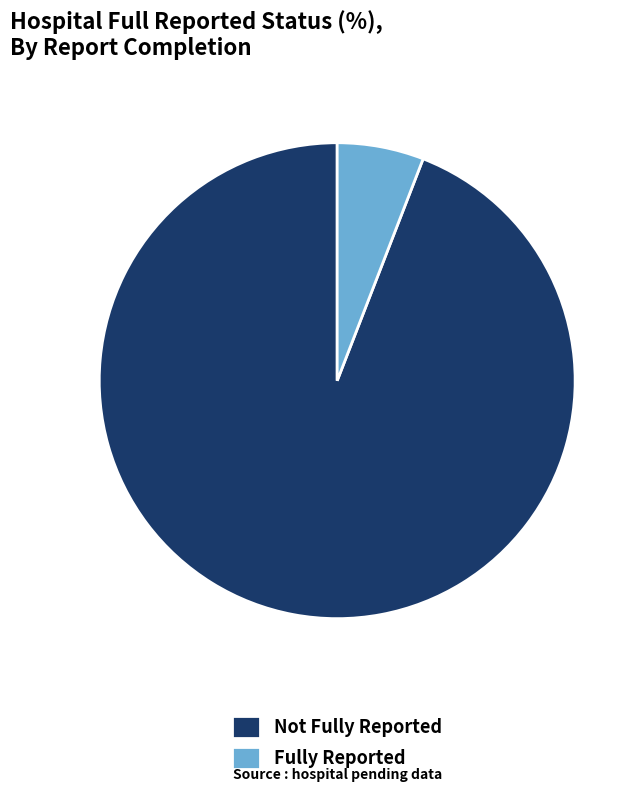

Is it true that Not Fully Reported is 99% of the pie?

False